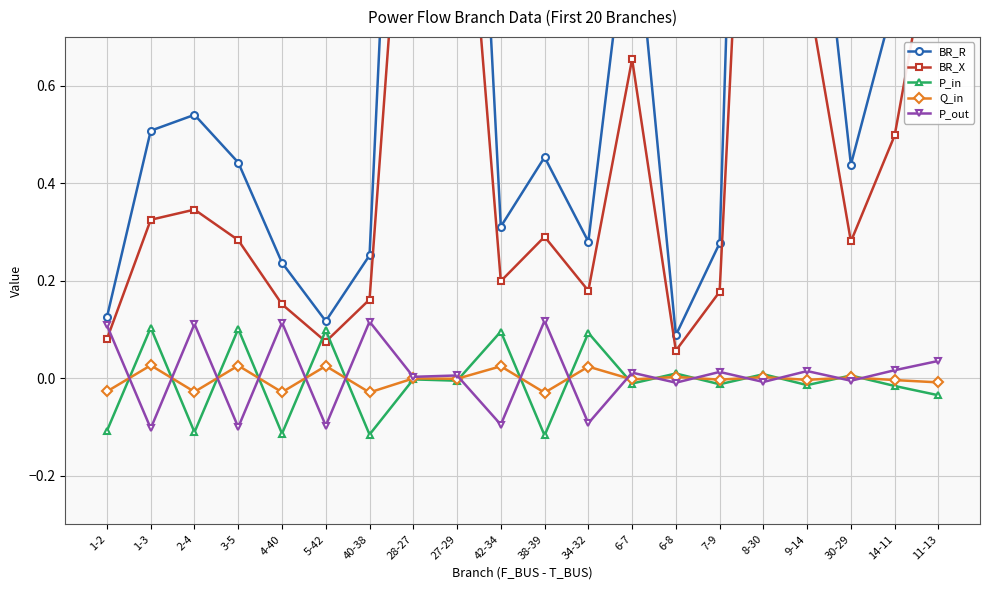

Reading left to right, list all the values displayed in this chart.

BR_R: 0.1	0.5	0.5	0.4	0.2	0.1	0.3	2.2	2.0	0.3	0.5	0.3	1.0	0.1	0.3	3.1	1.3	0.4	0.8	1.6
BR_X: 0.1	0.3	0.3	0.3	0.2	0.1	0.2	1.4	1.3	0.2	0.3	0.2	0.7	0.1	0.2	2.0	0.8	0.3	0.5	1.0
P_in: -0.1	0.1	-0.1	0.1	-0.1	0.1	-0.1	-0.0	-0.0	0.1	-0.1	0.1	-0.0	0.0	-0.0	0.0	-0.0	0.0	-0.0	-0.0
Q_in: -0.0	0.0	-0.0	0.0	-0.0	0.0	-0.0	-0.0	-0.0	0.0	-0.0	0.0	-0.0	0.0	-0.0	0.0	-0.0	0.0	-0.0	-0.0
P_out: 0.1	-0.1	0.1	-0.1	0.1	-0.1	0.1	0.0	0.0	-0.1	0.1	-0.1	0.0	-0.0	0.0	-0.0	0.0	-0.0	0.0	0.0